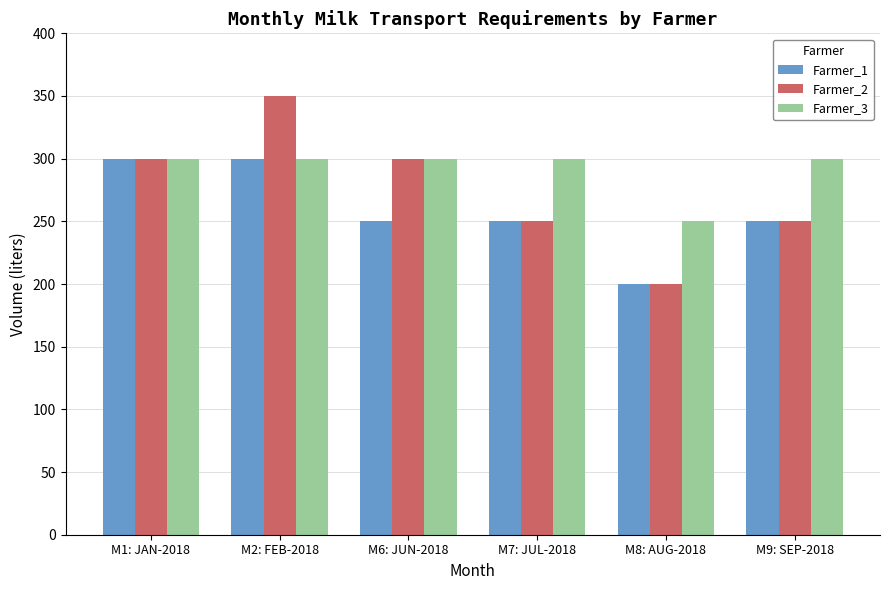

Reading right to left, transcribe all the data shown in this chart.

Farmer_1: 250	200	250	250	300	300
Farmer_2: 250	200	250	300	350	300
Farmer_3: 300	250	300	300	300	300